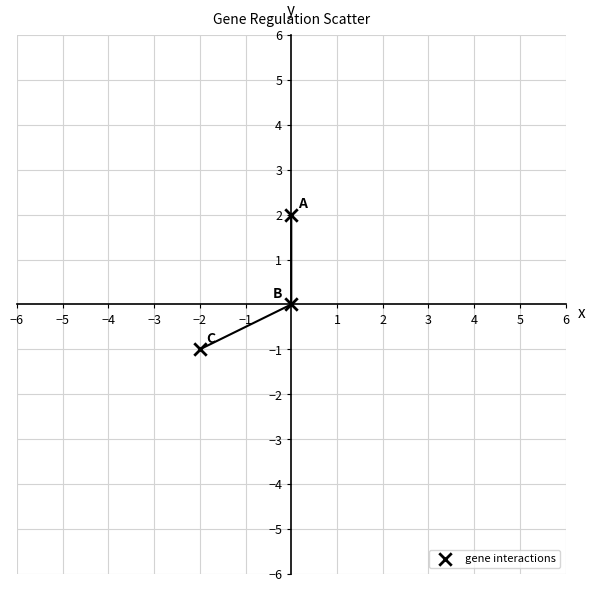

What is the average X value?

-0.7